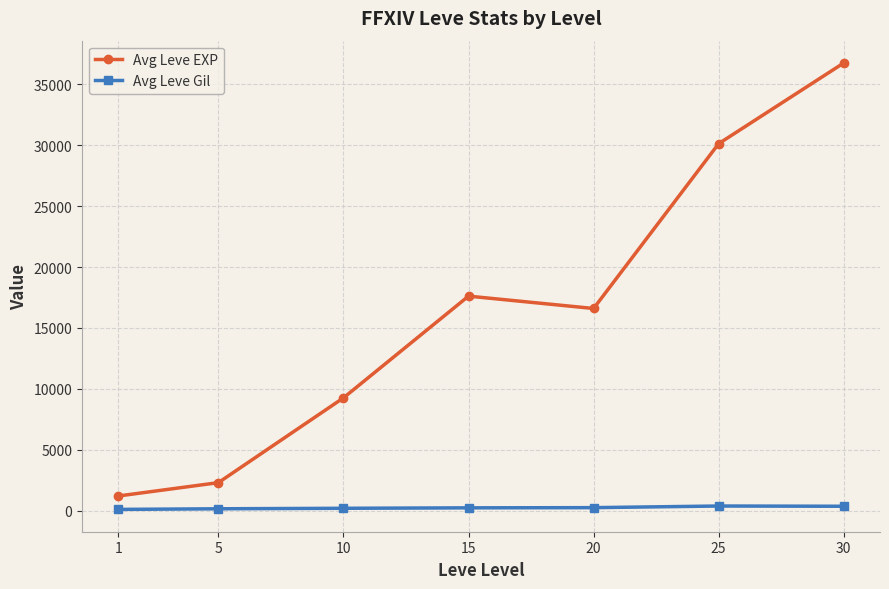

Rank the categories by Avg Leve EXP value from lowest to highest.

1, 5, 10, 20, 15, 25, 30